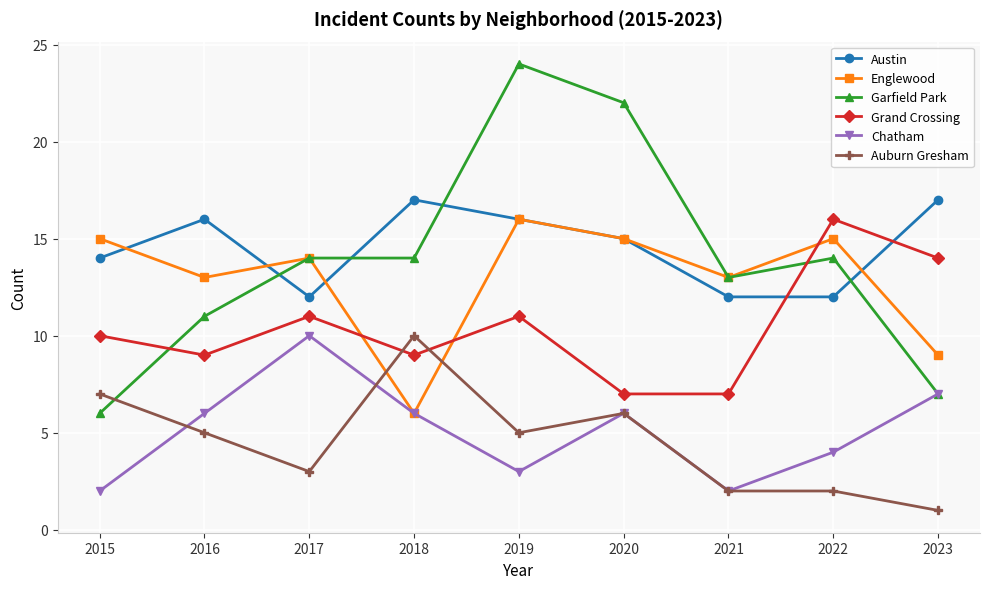

How many Chatham values are between 3 and 6?

5